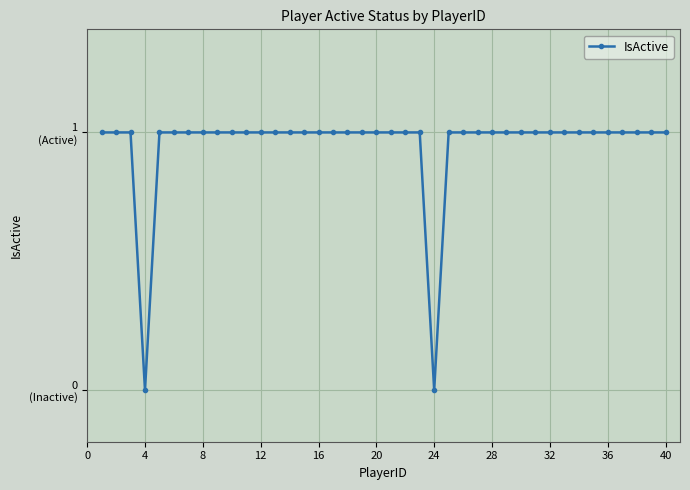

Does the chart have visible grid lines?

Yes